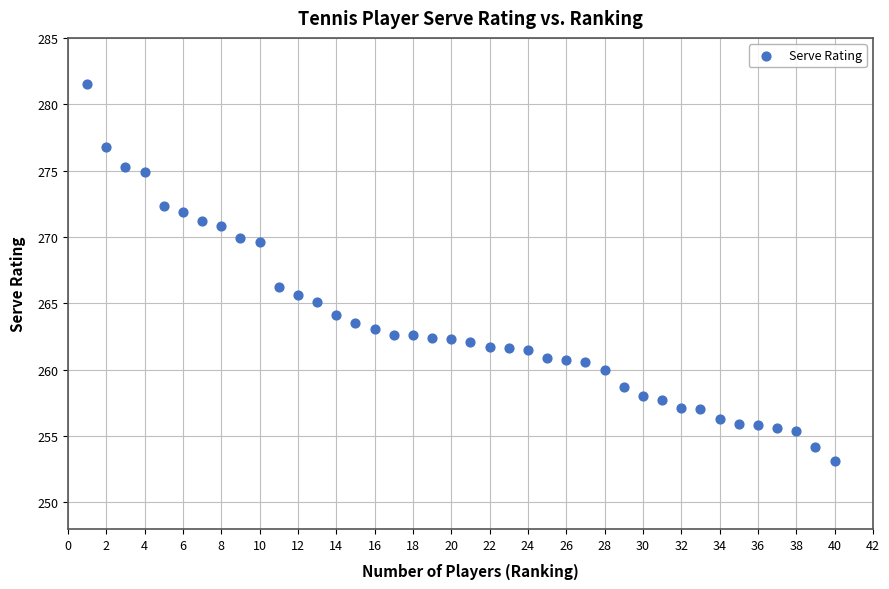

What is the range of Y values (max minus min)?

28.4